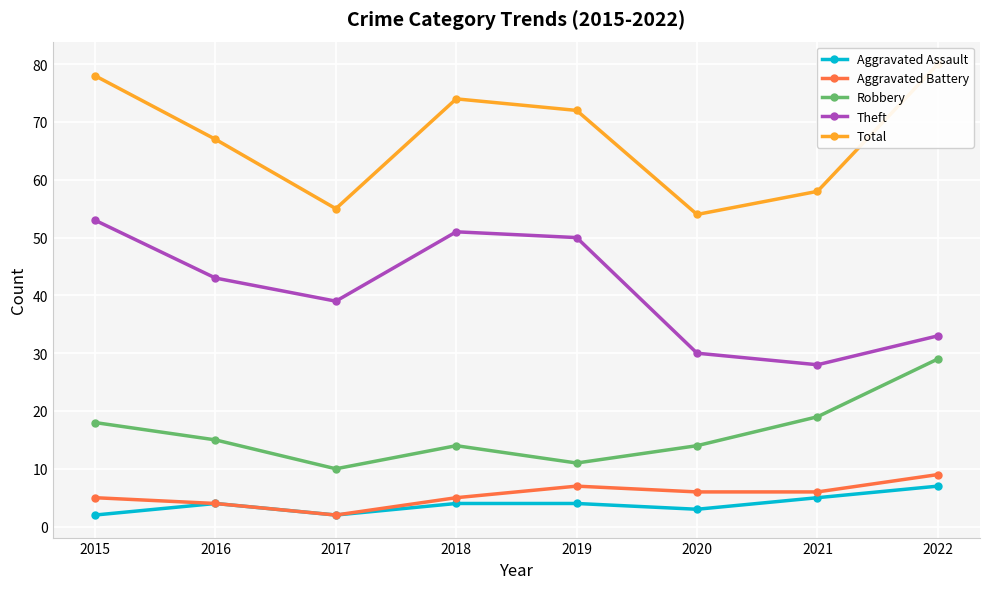

Reading left to right, list all the values displayed in this chart.

Aggravated Assault: 2	4	2	4	4	3	5	7
Aggravated Battery: 5	4	2	5	7	6	6	9
Robbery: 18	15	10	14	11	14	19	29
Theft: 53	43	39	51	50	30	28	33
Total: 78	67	55	74	72	54	58	80